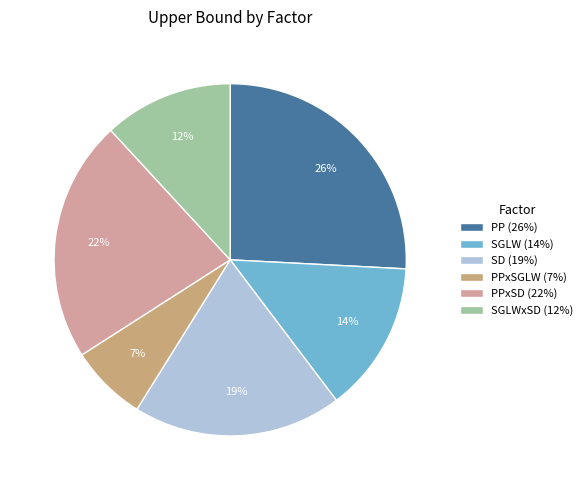

The SGLW (14%) slice represents 24% of the pie. True or false?

False